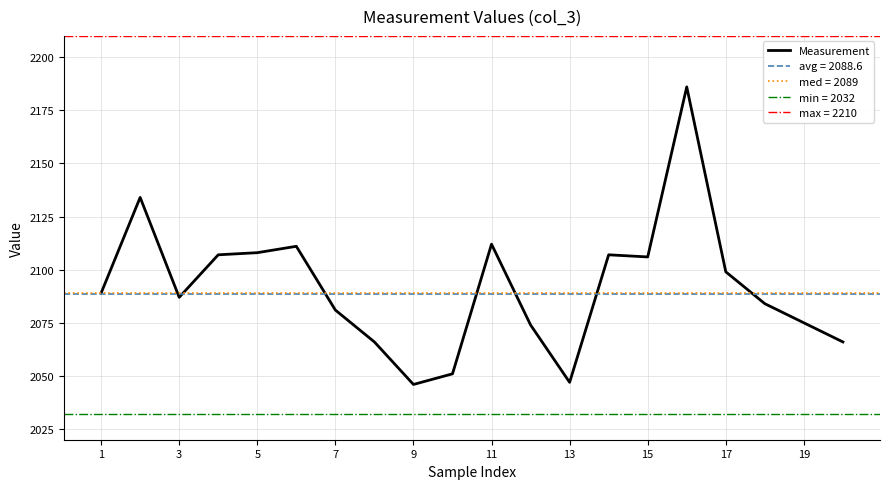

The Measurement series shows 3179 at 13. True or false?

False